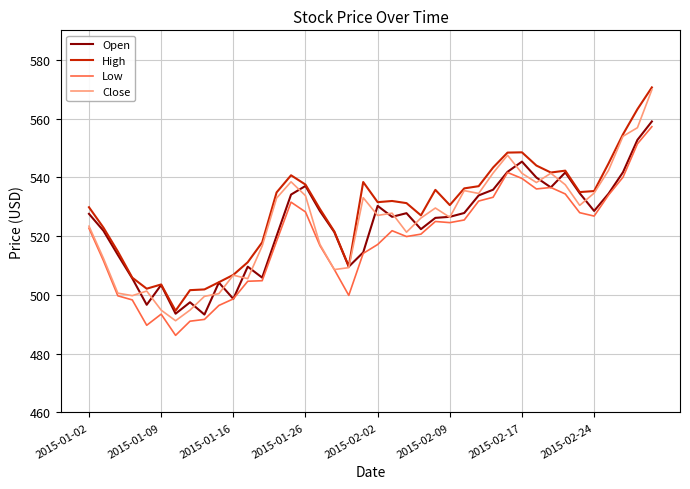

True or false: High and Low cross at least once.

False